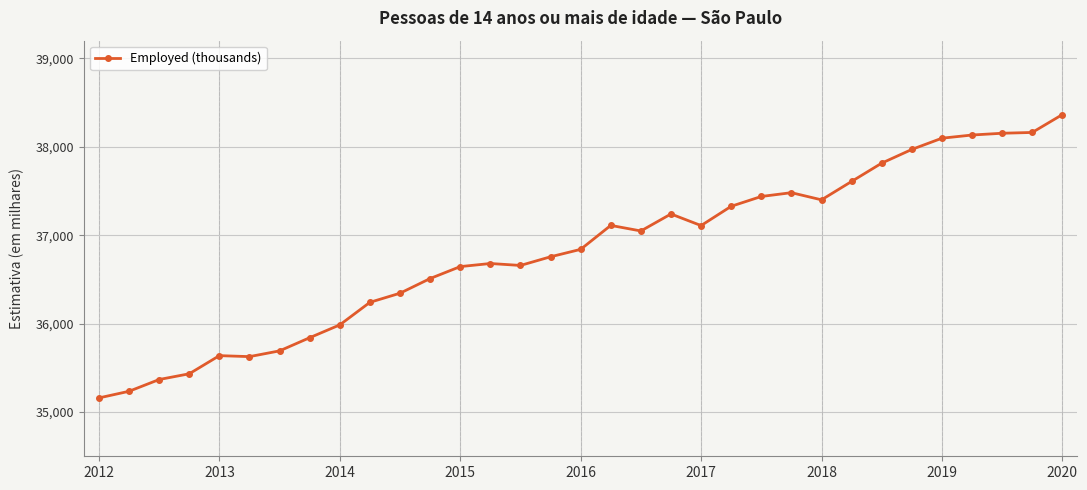

What is the smallest value displayed?

35160